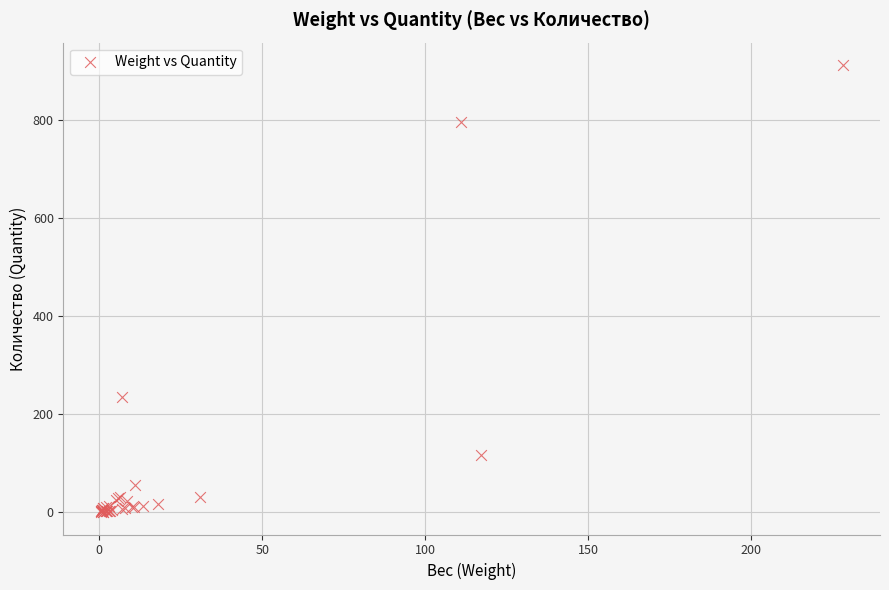

What Y value in the scatter plot is closest to 455?

234.0